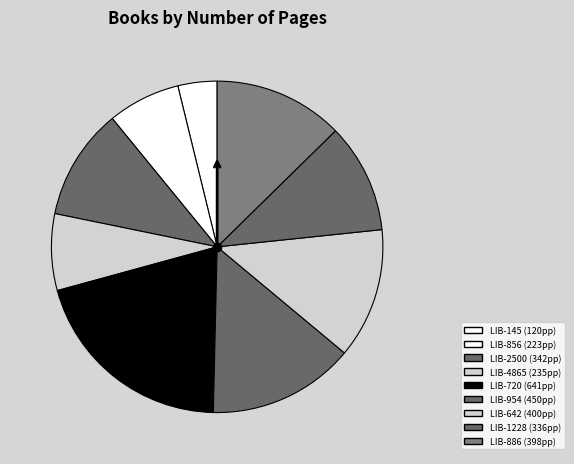

To the nearest percent, what is the difference between the LIB-1228 and LIB-954 slice percentages?

4%